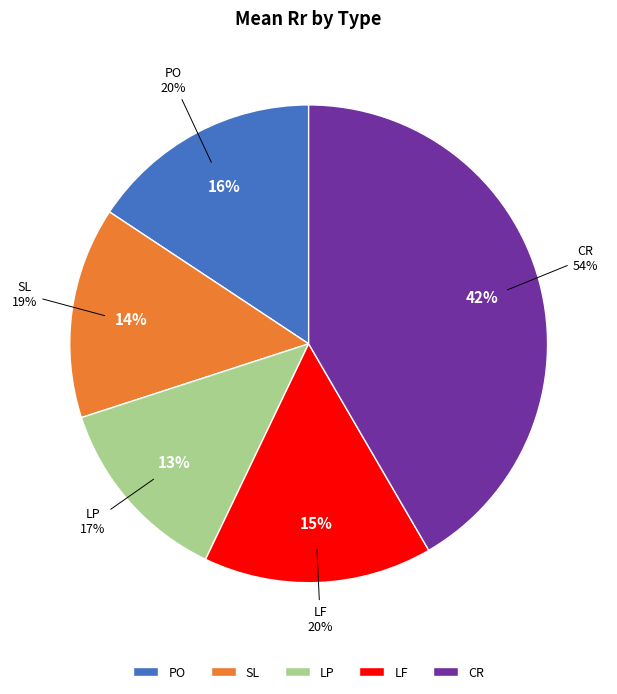

Which category has the biggest portion of the pie?

CR